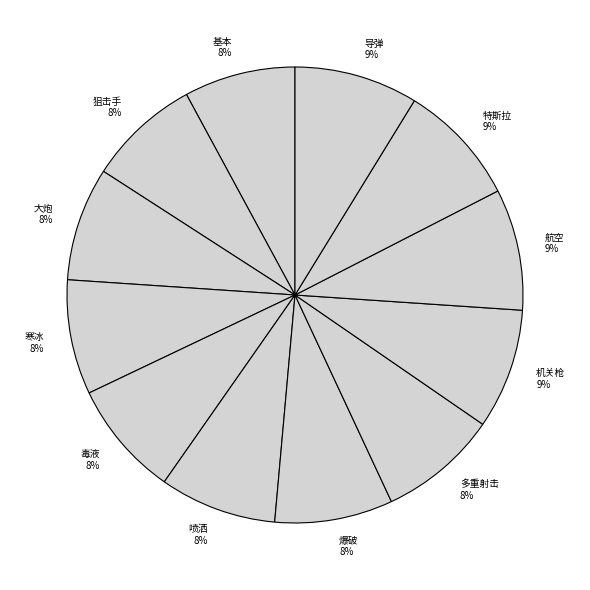

How many slices are in this pie chart?

12